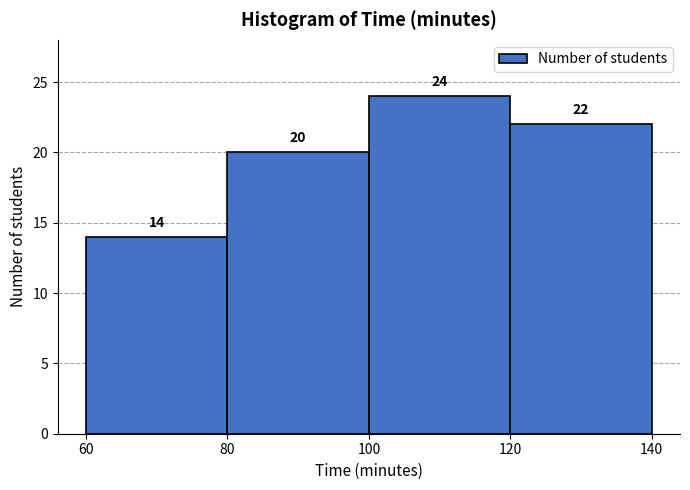

Reading left to right, transcribe this chart: for each bar, give the range it covers on the x-axis and its height.

60 to 80: 14
80 to 100: 20
100 to 120: 24
120 to 140: 22